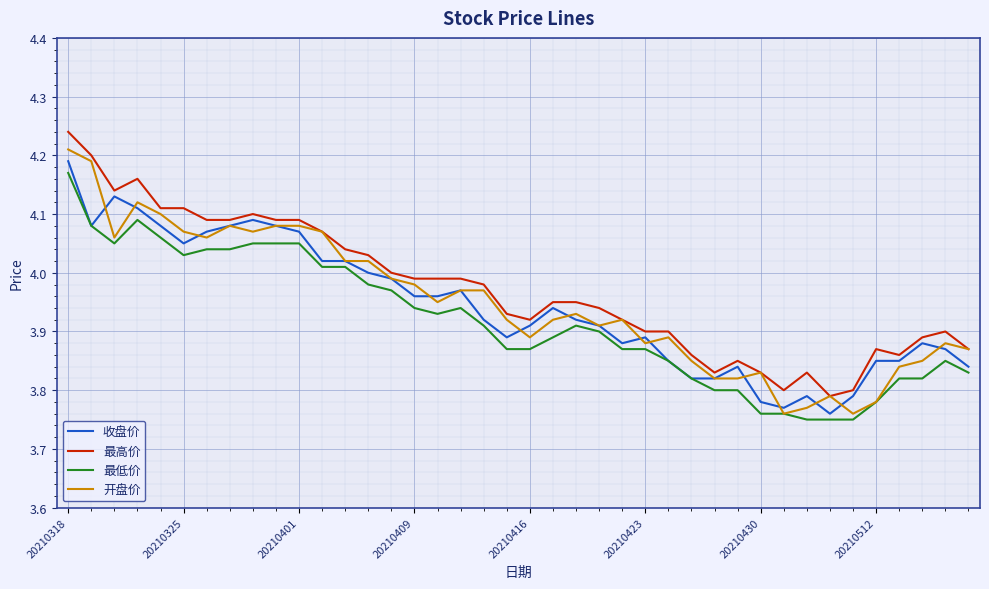

Which label corresponds to the largest value in the chart?

20210318